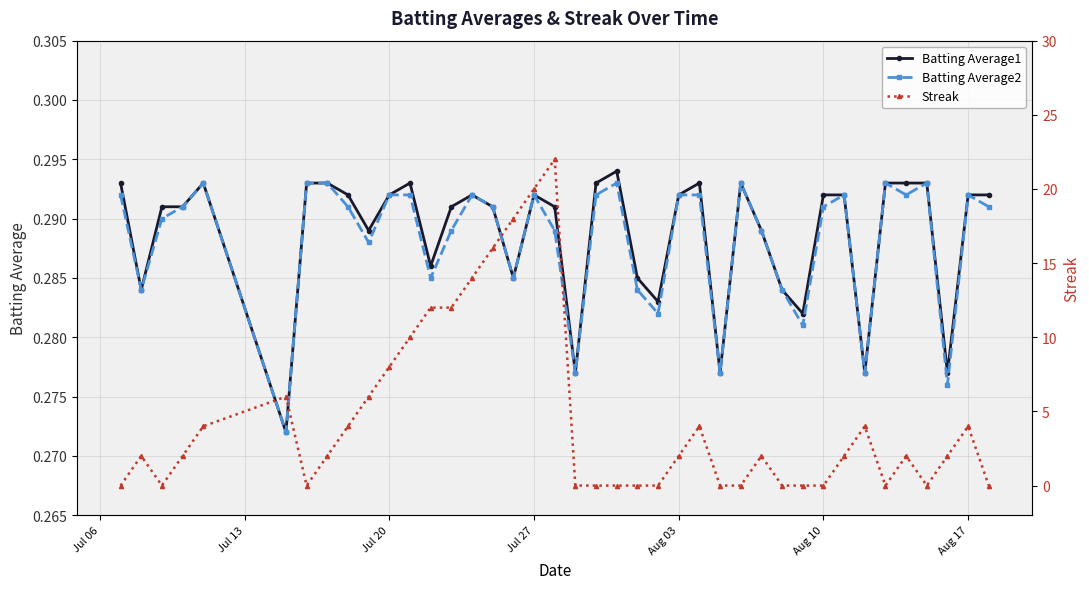

What is the value of the Streak point at the 18th from the left?

20.0